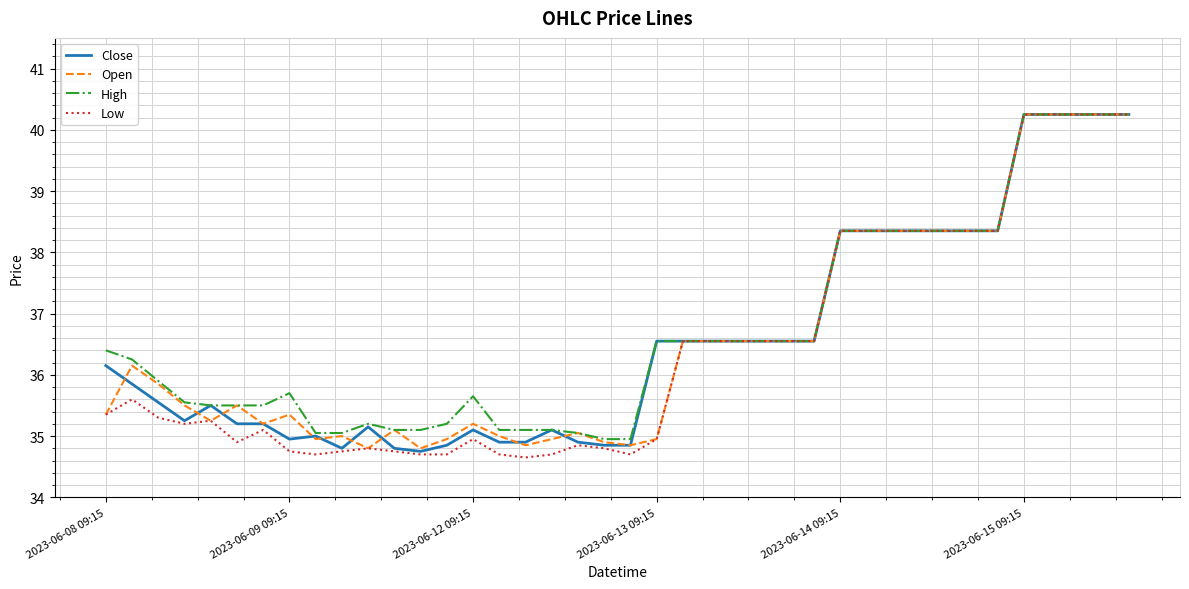

Which series has the largest range (max minus min)?

Low